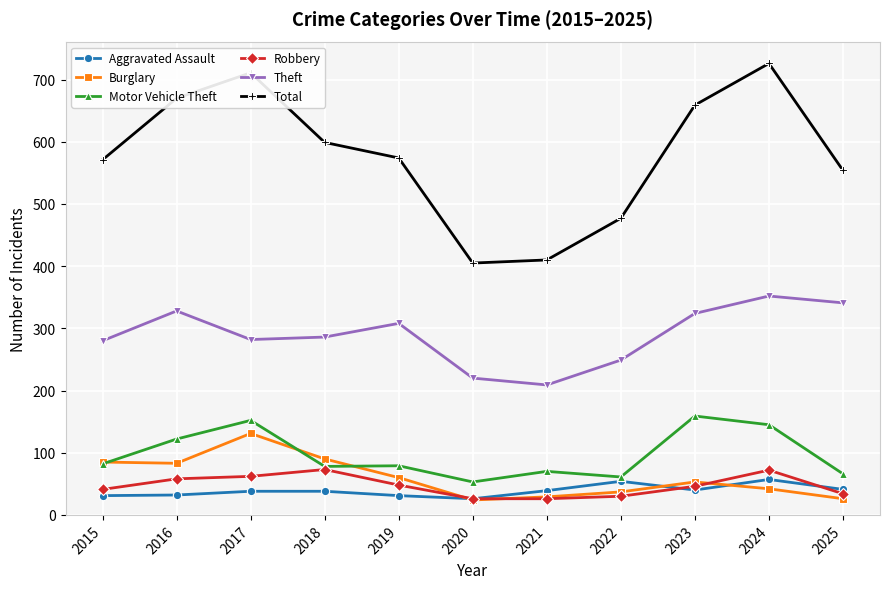

Which category has the highest value across all series?

2024